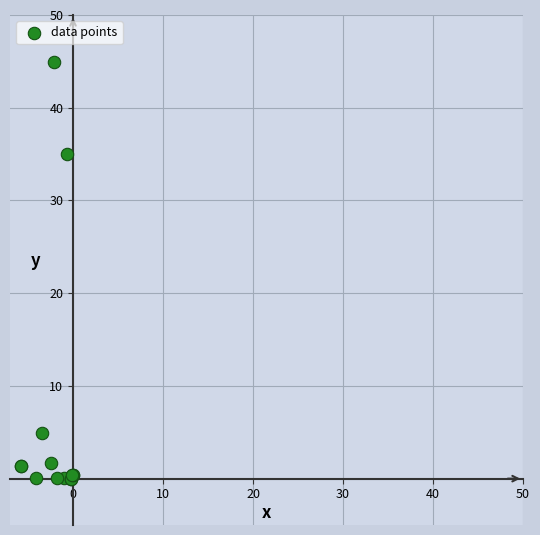

What Y value in the scatter plot is closest to 22?

35.0